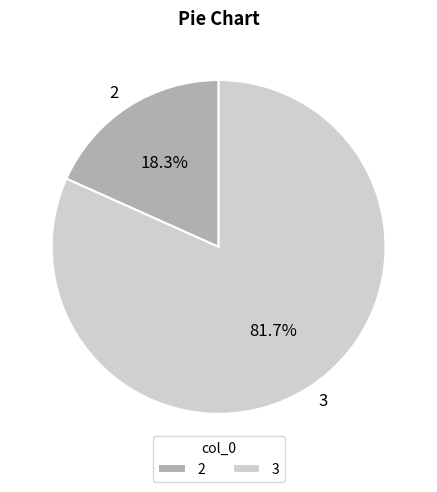

What percentage is the 3 slice, to the nearest percent?

82%